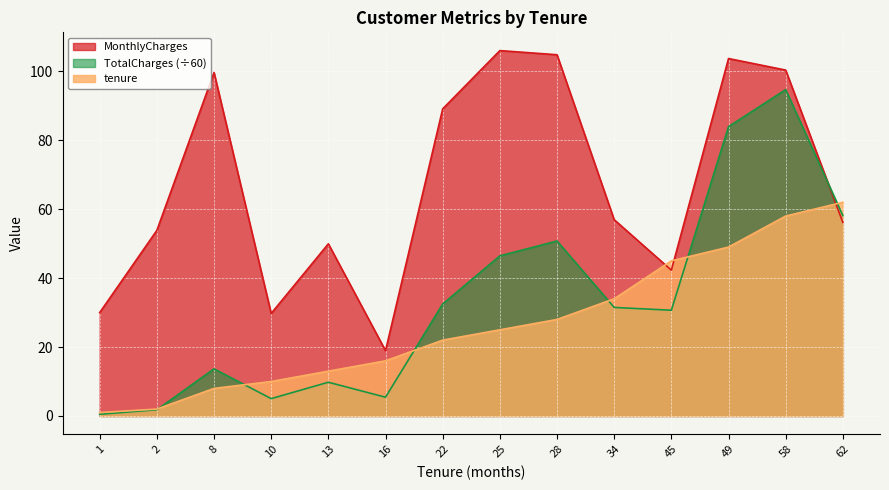

What is the sum of all MonthlyCharges values?

941.5